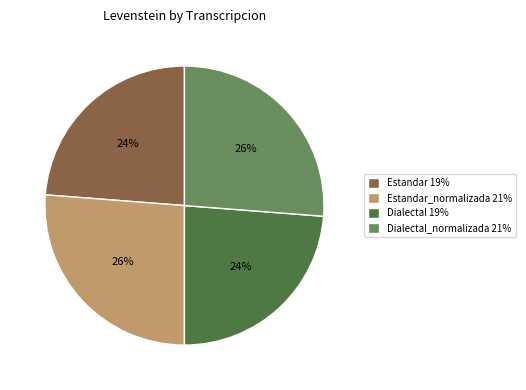

Combined, do Dialectal 19% and Estandar 19% account for over 50%?

No